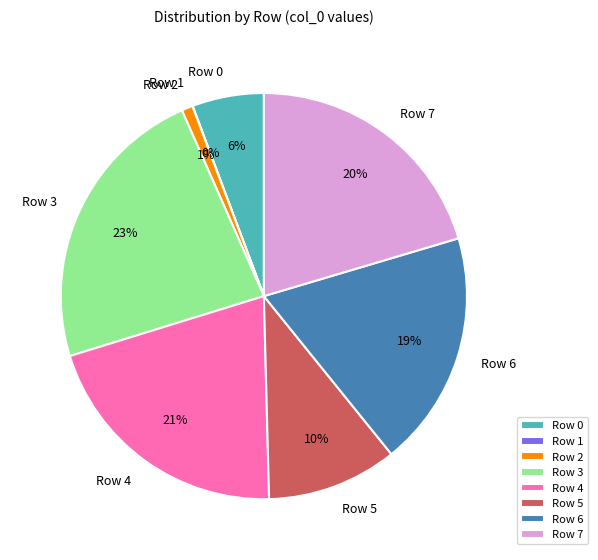

What is the largest slice in the pie chart?

Row 3